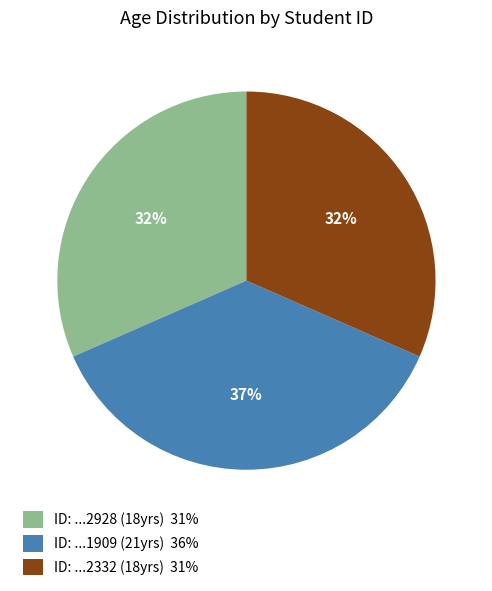

Approximately how many times larger is the value at ID: ...1909 (21yrs) 36% compared to ID: ...2928 (18yrs) 31%?

1.2